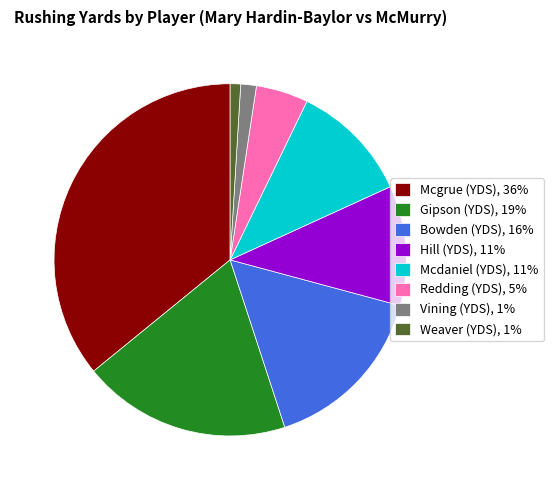

Does Mcdaniel (YDS) account for over 50% of the chart?

No